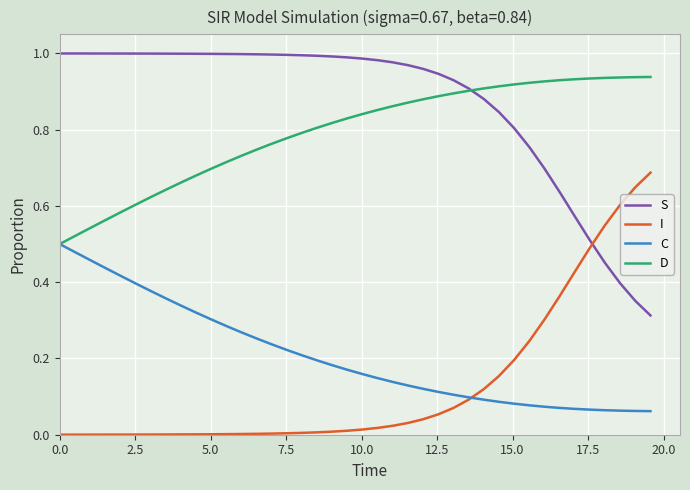

Rank the series by their maximum value, from lowest to highest.

C, I, D, S